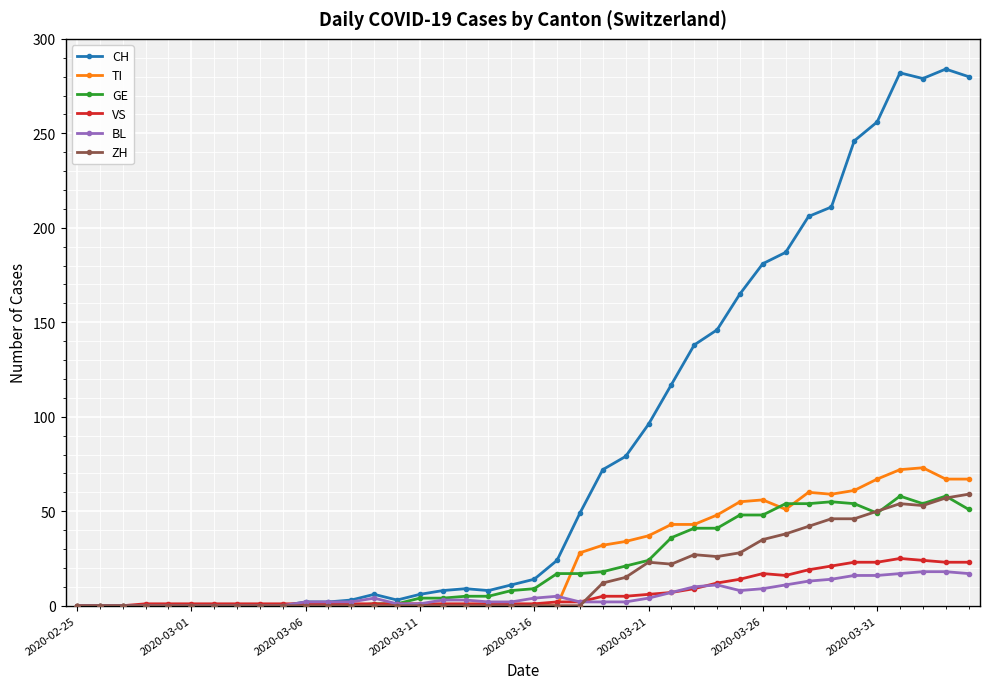

How many series are shown in this chart?

6